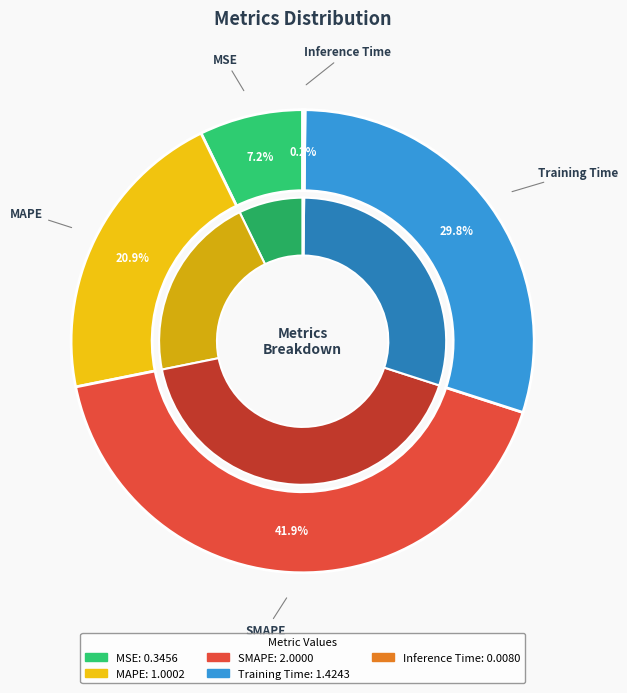

How many segments does this pie chart have?

5